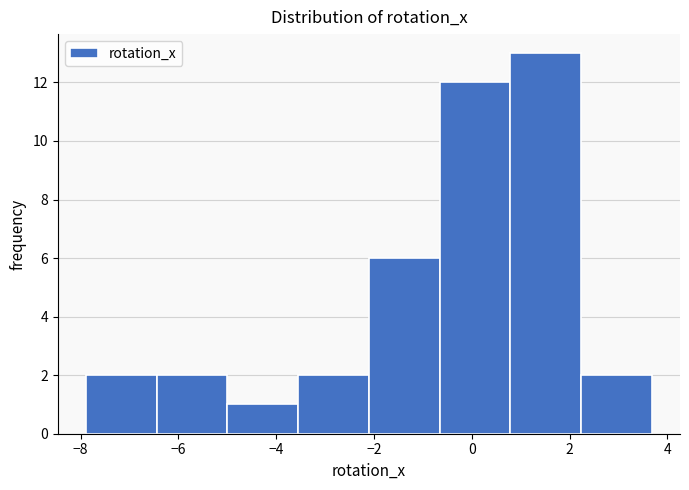

Reading left to right, transcribe this chart: for each bar, give the range it covers on the x-axis and its height. Neither the bar edges nor the heights are printed on the chart, so give them approximately, as read against the axes.

-7.8 to -6.4: 2
-6.4 to -5.0: 2
-5.0 to -3.6: 1
-3.6 to -2.2: 2
-2.2 to -0.6: 6
-0.6 to 0.8: 12
0.8 to 2.2: 13
2.2 to 3.6: 2